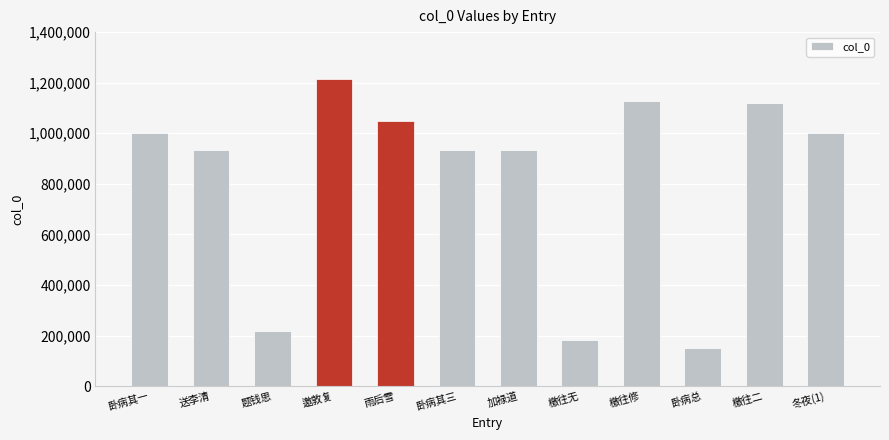

Between 卧病总 and 加禄道, which is larger?

加禄道